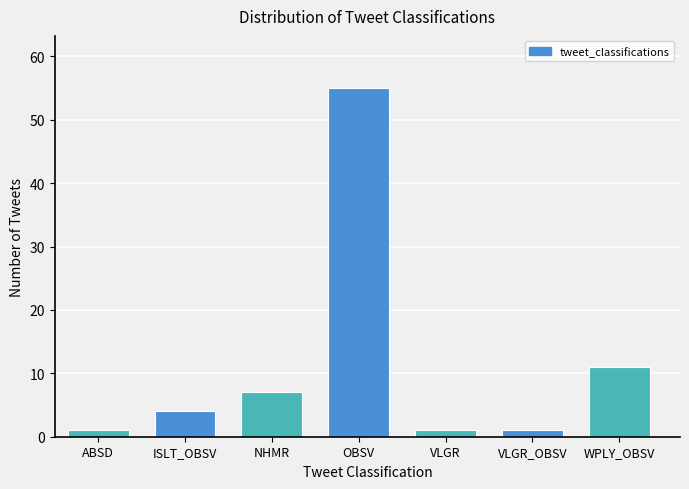

Reading left to right, transcribe all the data shown in this chart.

ABSD=1	ISLT_OBSV=4	NHMR=7	OBSV=55	VLGR=1	VLGR_OBSV=1	WPLY_OBSV=11